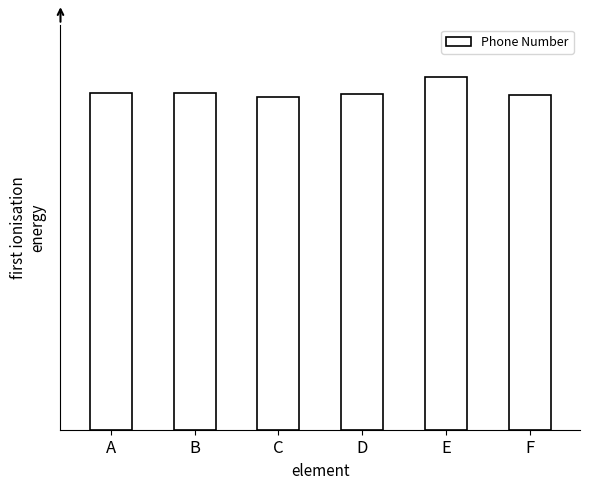

What is the value of the 5th bar from the left?

1.0